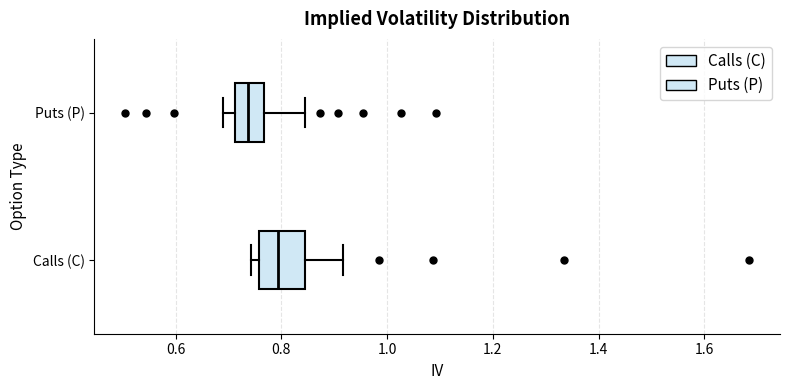

Where is the left edge of the box for Puts (P) on the x-axis? The values are not printed on the chart, so give them approximately, as read against the axis.

0.72